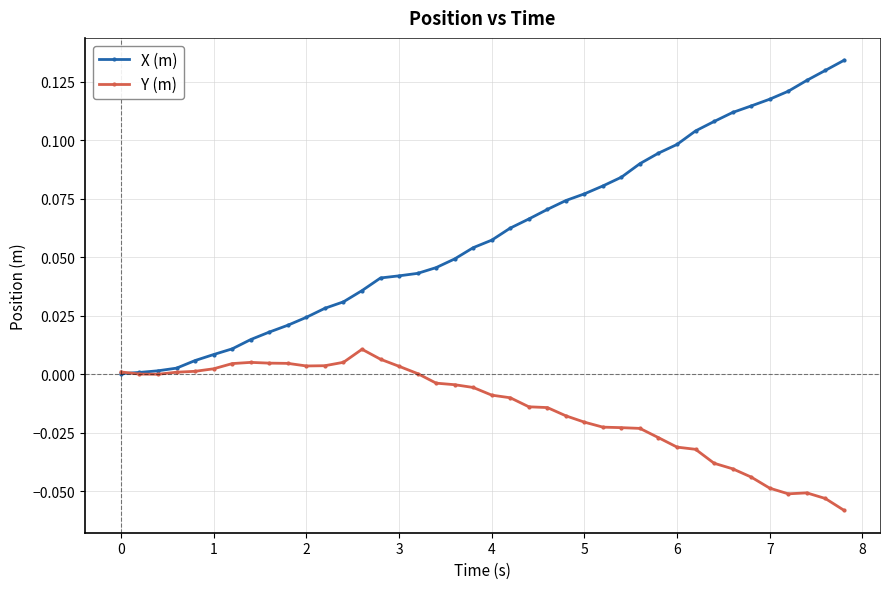

List the series in order of their overall mean, highest first.

X (m), Y (m)